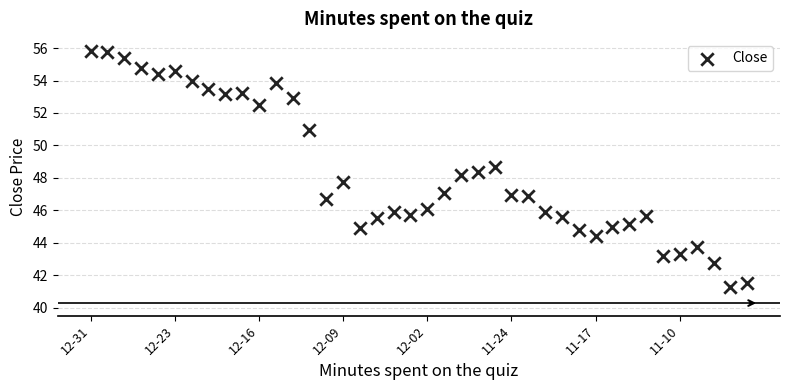

What is the range of Y values (max minus min)?

14.5